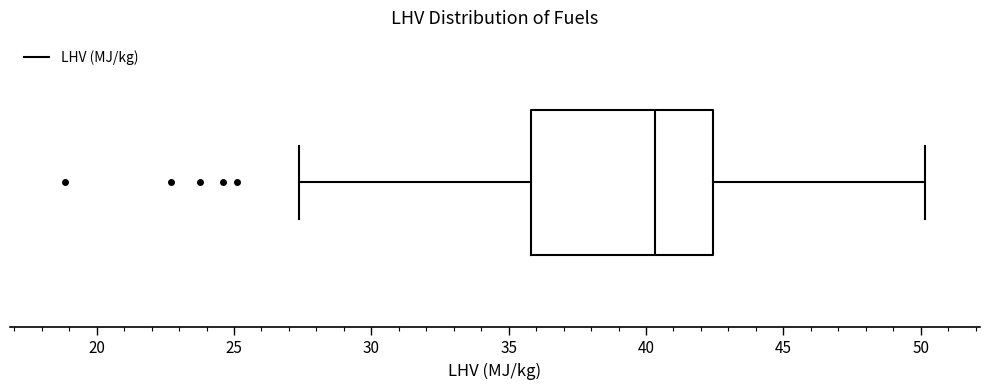

Transcribe this box plot: give where the median line is, the range the box spans, and where the two whiskers end, as read against the x-axis. The values are not printed on the chart, so give them approximately, as read against the axis.

median 40.5, box 36.0 to 42.5, whiskers 27.5 to 50.0